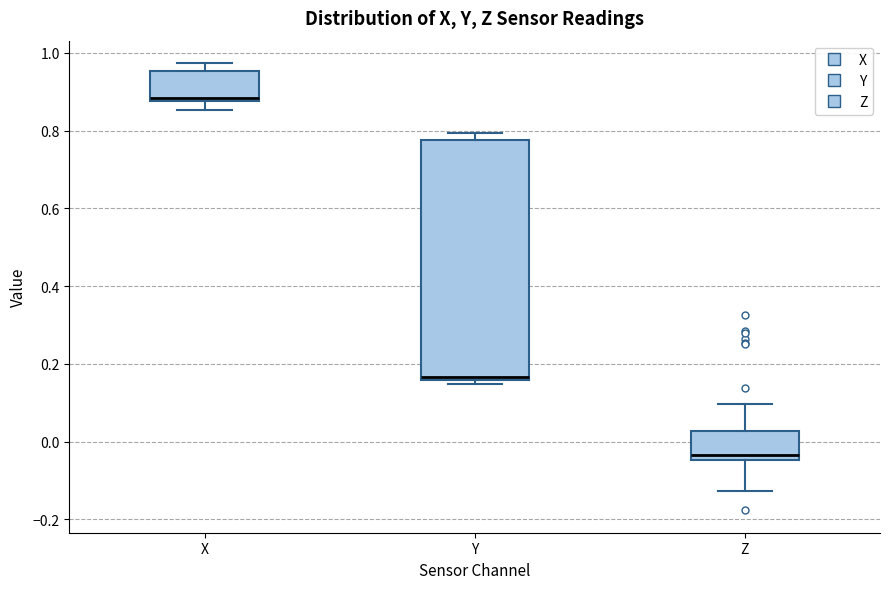

Reading left to right, read every box against the y-axis: the position of its median line, the range the box covers, and the ends of its whiskers. The values are not printed on the chart, so give them approximately, as read against the axis.

X: median 0.88 (just above the box's lower edge), box 0.88 to 0.96, whiskers 0.86 to 0.98
Y: median 0.16 (just above the box's lower edge), box 0.16 to 0.78, whiskers 0.14 to 0.80
Z: median -0.04 (just above the box's lower edge), box -0.04 to 0.02, whiskers -0.12 to 0.10